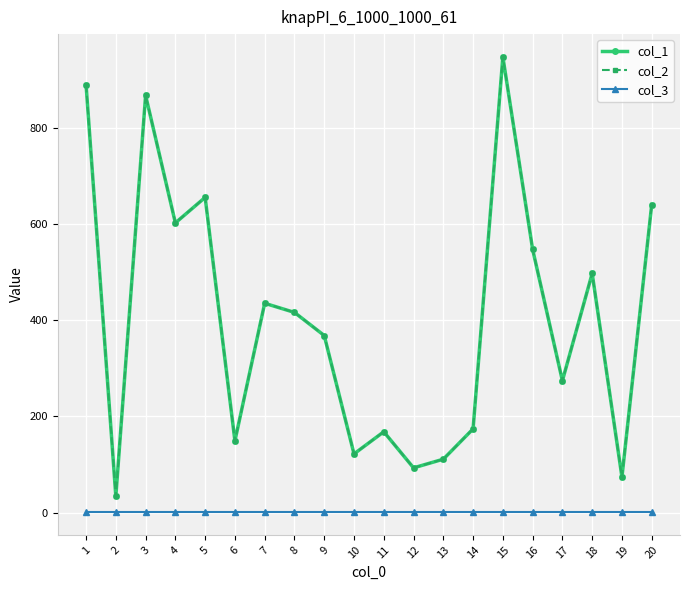

List the labels in order of col_3 value, smallest first.

1, 2, 3, 4, 5, 6, 7, 8, 9, 10, 11, 12, 13, 14, 15, 16, 17, 18, 19, 20